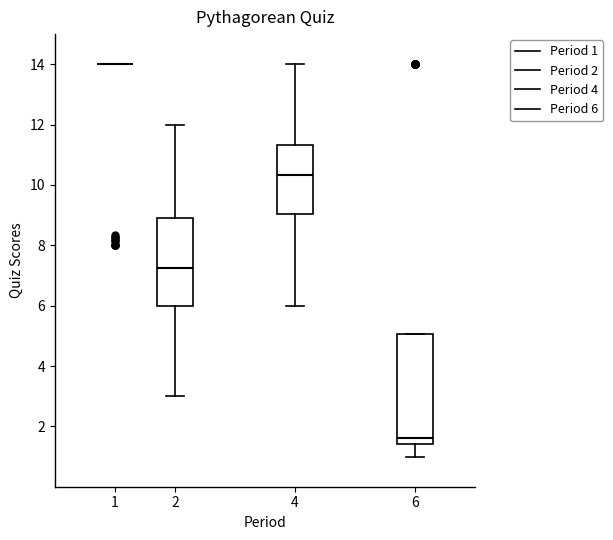

Reading left to right, read every box against the y-axis: the position of its median line, the range the box covers, and the ends of its whiskers. The values are not printed on the chart, so give them approximately, as read against the axis.

1: box collapsed to a line at 14.0, whiskers 14.0 to 14.0
2: median 7.2, box 6.0 to 8.8, whiskers 3.0 to 12.0
4: median 10.4, box 9.0 to 11.4, whiskers 6.0 to 14.0
6: median 1.6, box 1.4 to 5.0, whiskers 1.0 to 5.0